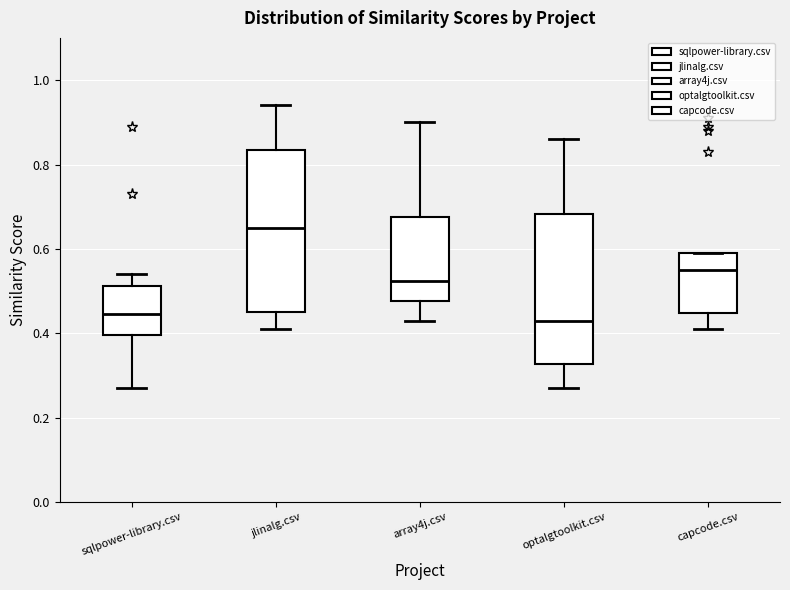

Reading left to right, read every box against the y-axis: the position of its median line, the range the box covers, and the ends of its whiskers. The values are not printed on the chart, so give them approximately, as read against the axis.

sqlpower-library.csv: median 0.44, box 0.40 to 0.52, whiskers 0.28 to 0.54
jlinalg.csv: median 0.66, box 0.46 to 0.84, whiskers 0.42 to 0.94
array4j.csv: median 0.52, box 0.48 to 0.68, whiskers 0.44 to 0.90
optalgtoolkit.csv: median 0.44, box 0.32 to 0.68, whiskers 0.28 to 0.86
capcode.csv: median 0.56, box 0.44 to 0.60, whiskers 0.42 to 0.60